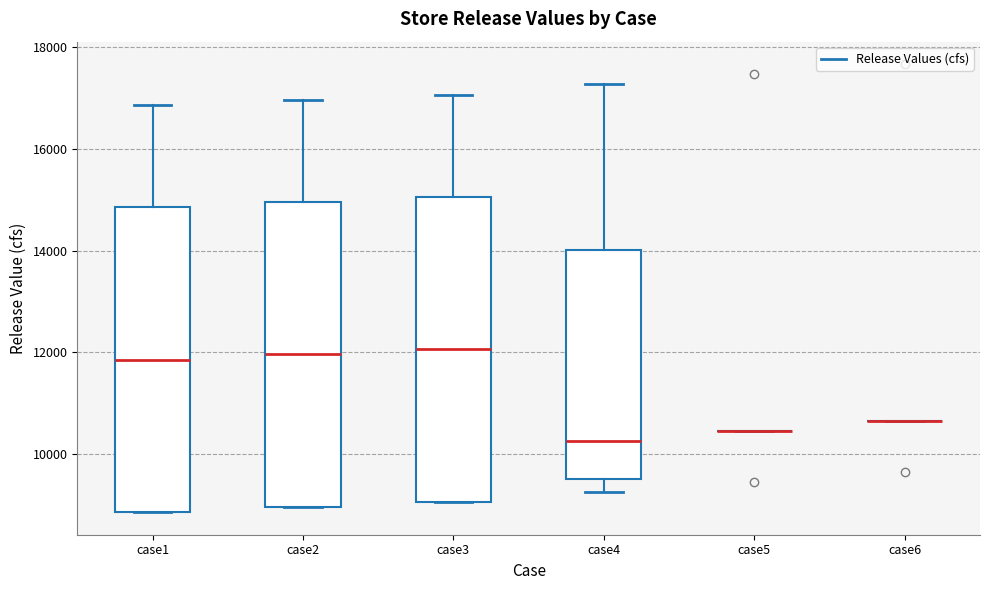

Where does the lower whisker of the box for case4 end on the y-axis? The values are not printed on the chart, so give them approximately, as read against the axis.

9200